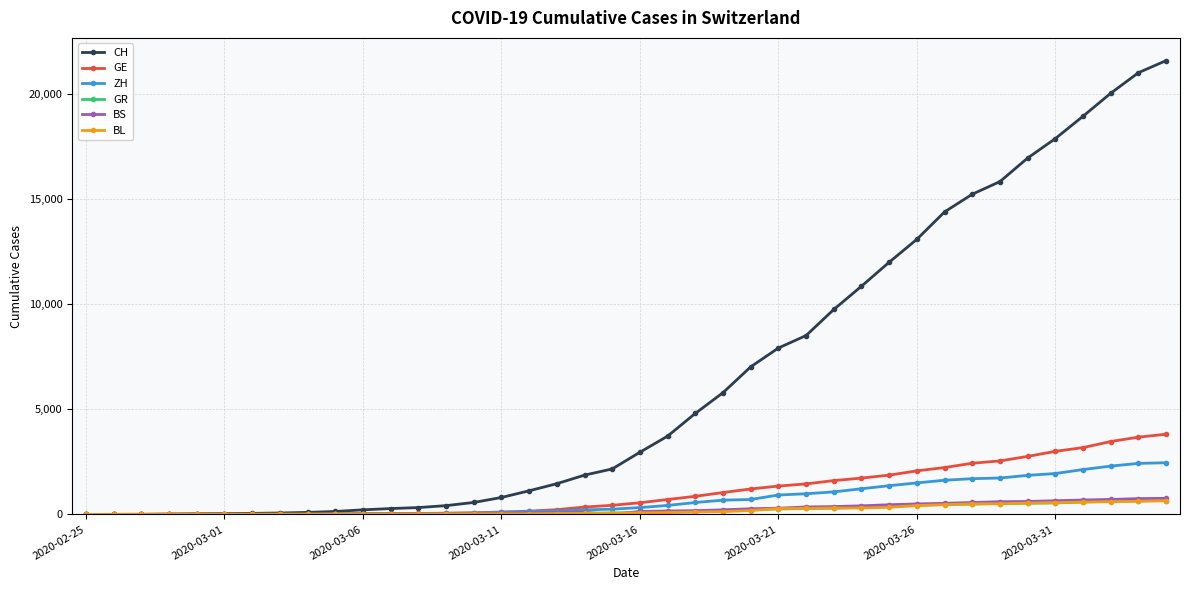

Which series has the largest total across all categories?

CH